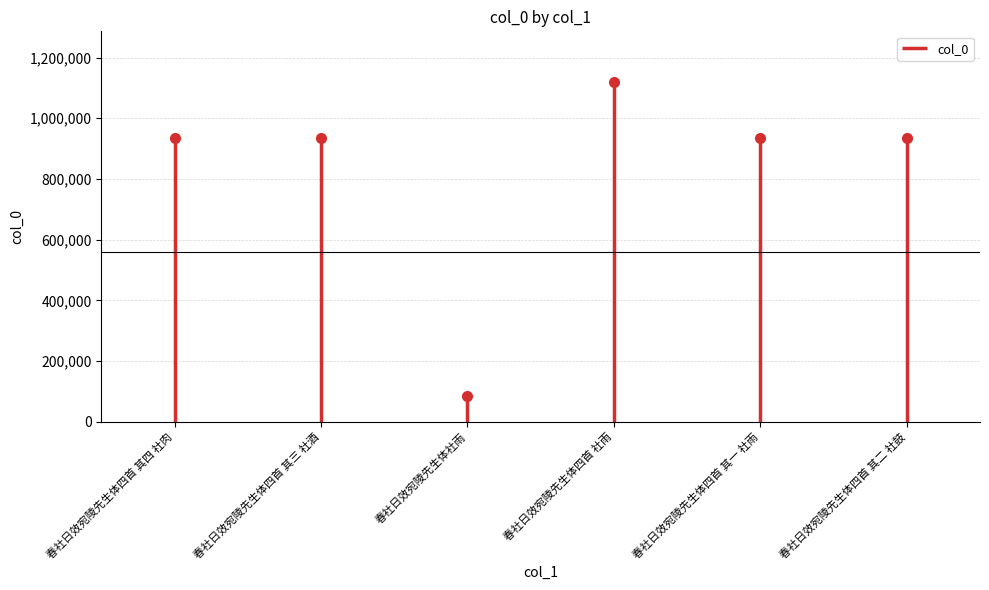

Rank the categories by value from highest to lowest.

春社日效宛陵先生体四首 社雨, 春社日效宛陵先生体四首 其一 社雨, 春社日效宛陵先生体四首 其二 社鼓, 春社日效宛陵先生体四首 其三 社酒, 春社日效宛陵先生体四首 其四 社肉, 春社日效宛陵先生体社雨